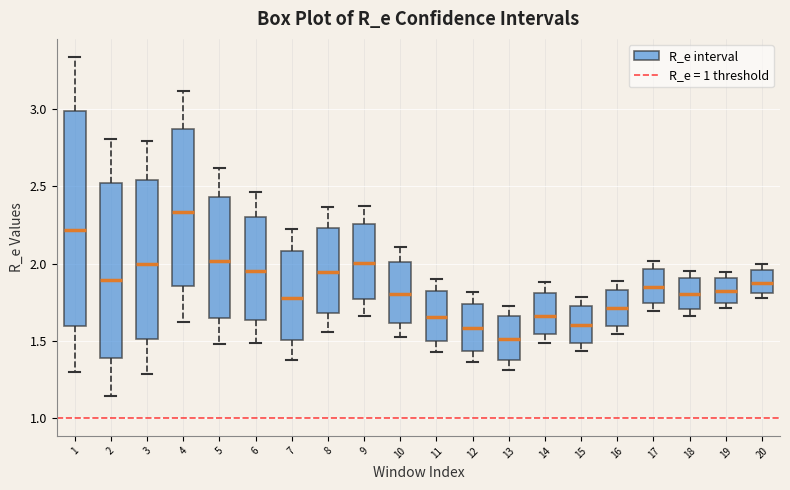

Which box is the tallest, from its lower edge to its upper edge?

1